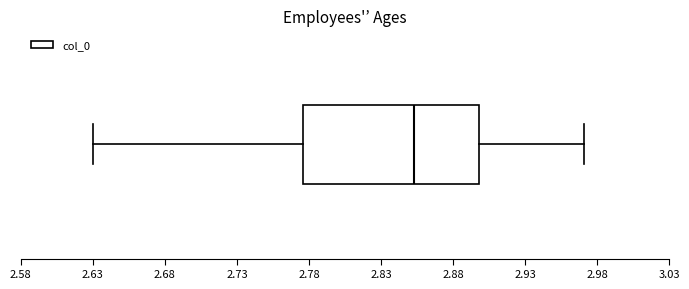

Transcribe this box plot: give where the median line is, the range the box spans, and where the two whiskers end, as read against the x-axis. The values are not printed on the chart, so give them approximately, as read against the axis.

median 2.855, box 2.775 to 2.900, whiskers 2.630 to 2.970